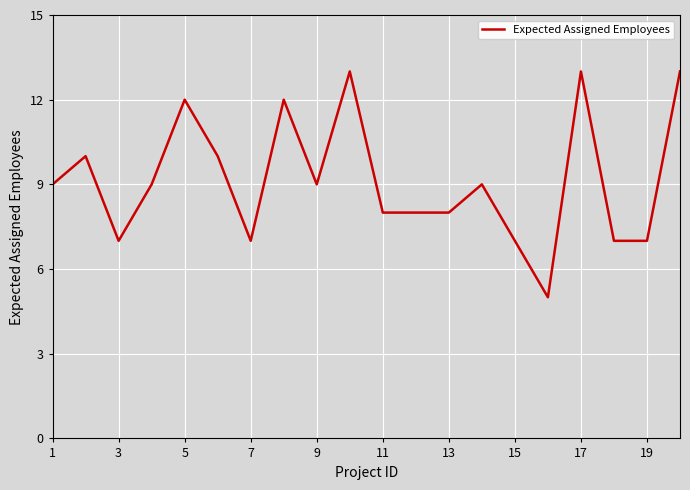

What is the difference between the maximum and minimum values?

8